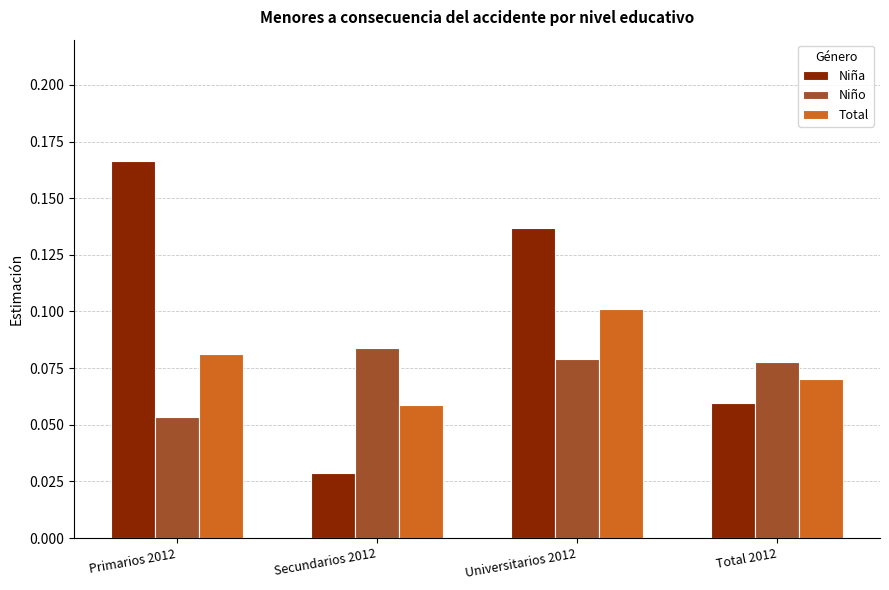

At which category is the sum across all series the highest?

Universitarios 2012